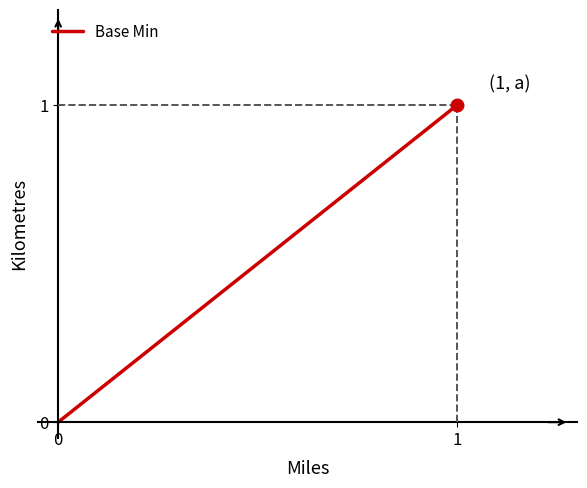

The value at 0 is 1. True or false?

False